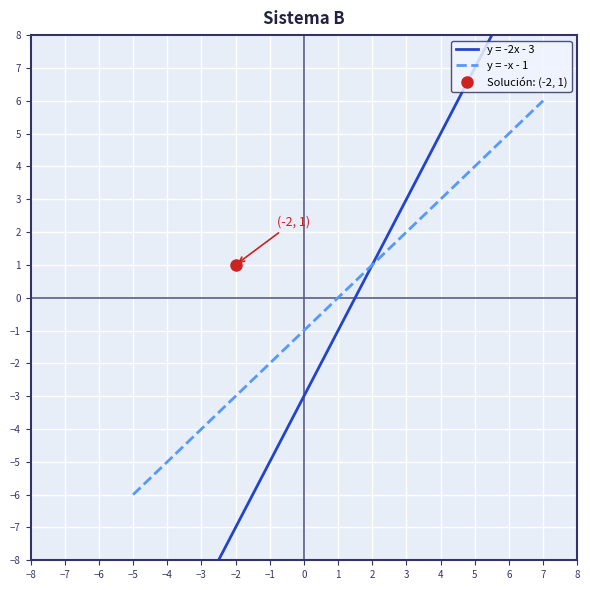

What is the average value of the y = -2x - 3 series?

-1